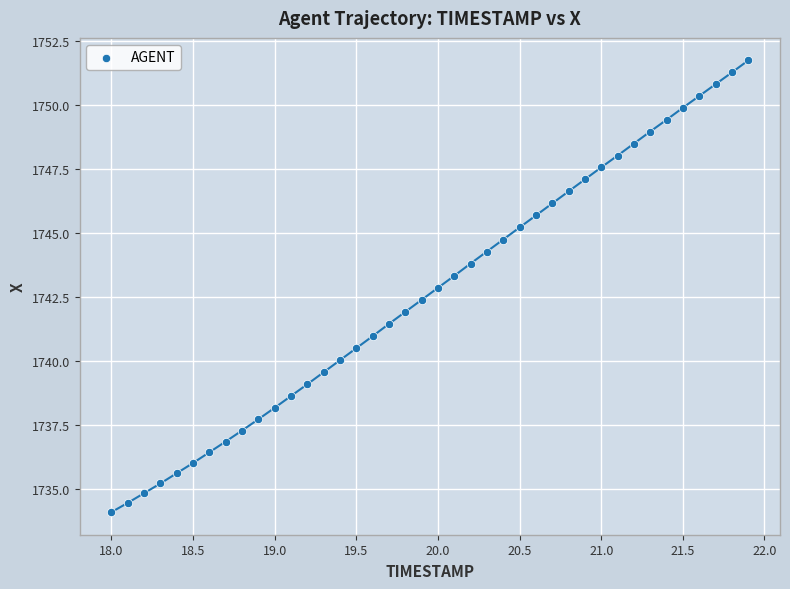

What is the range of X values (max minus min)?

3.9